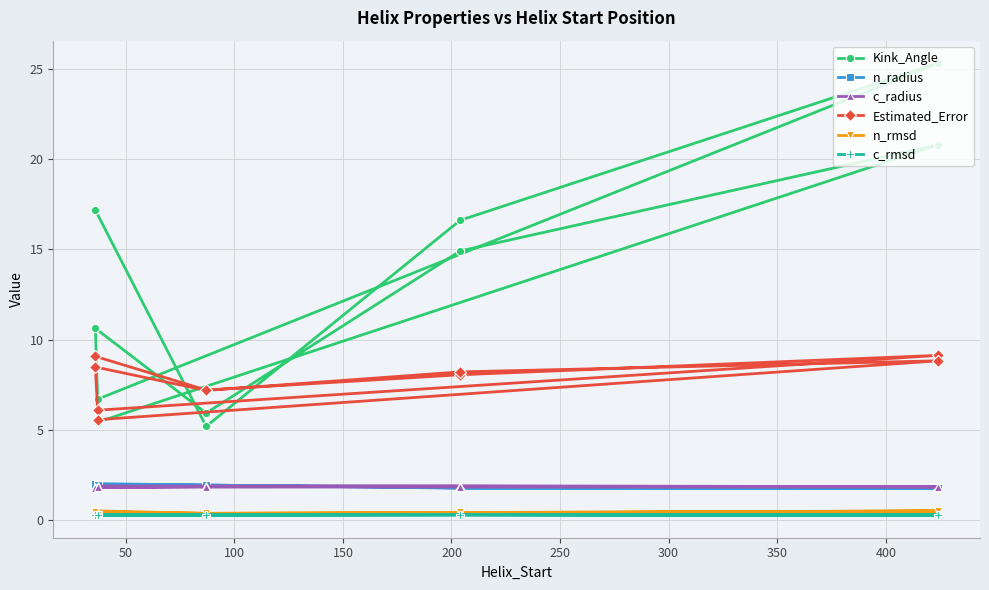

Reading left to right, transcribe all the data shown in this chart.

Kink_Angle: 17.2	5.2	16.6	25.3	6.7	10.6	5.9	14.9	20.8	5.4
n_radius: 2.0	2.0	1.8	1.8	1.9	2.0	2.0	1.8	1.8	2.0
c_radius: 1.8	1.9	1.9	1.9	1.9	1.8	1.9	1.9	1.9	1.8
Estimated_Error: 9.1	7.2	8.1	9.1	6.1	8.5	7.2	8.2	8.8	5.6
n_rmsd: 0.5	0.4	0.4	0.5	0.3	0.5	0.4	0.4	0.5	0.3
c_rmsd: 0.3	0.3	0.3	0.3	0.3	0.3	0.3	0.3	0.3	0.3